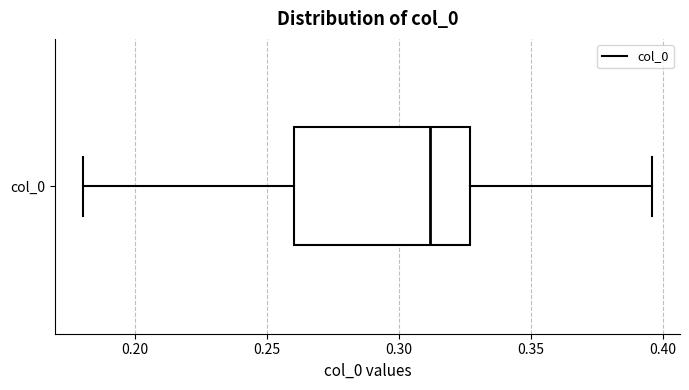

Where is the left edge of the box for col_0 on the x-axis? The values are not printed on the chart, so give them approximately, as read against the axis.

0.260